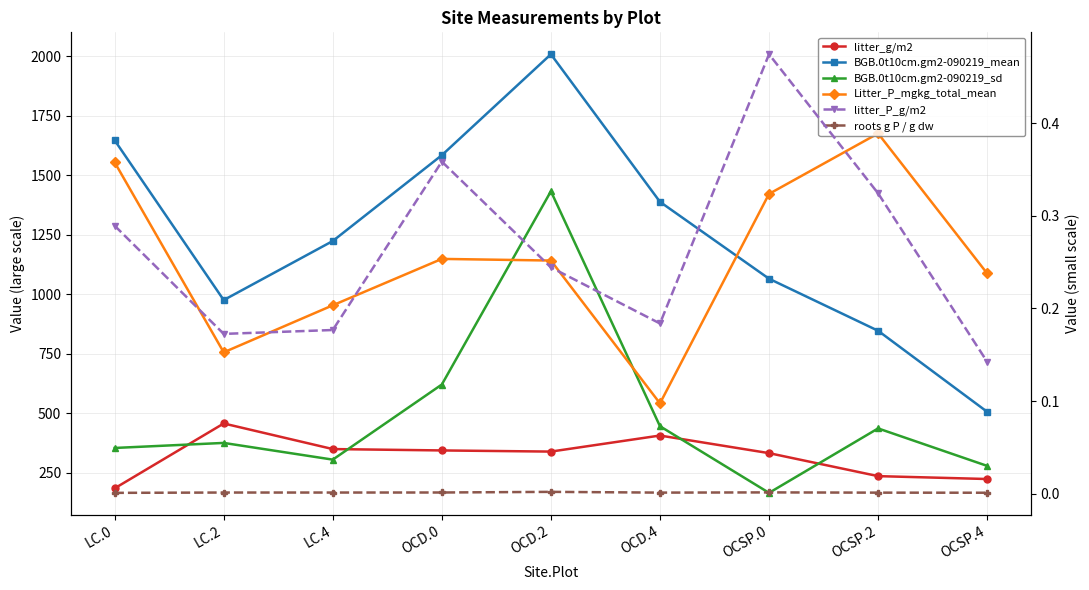

Which series has the widest spread of values?

BGB.0t10cm.gm2-090219_mean